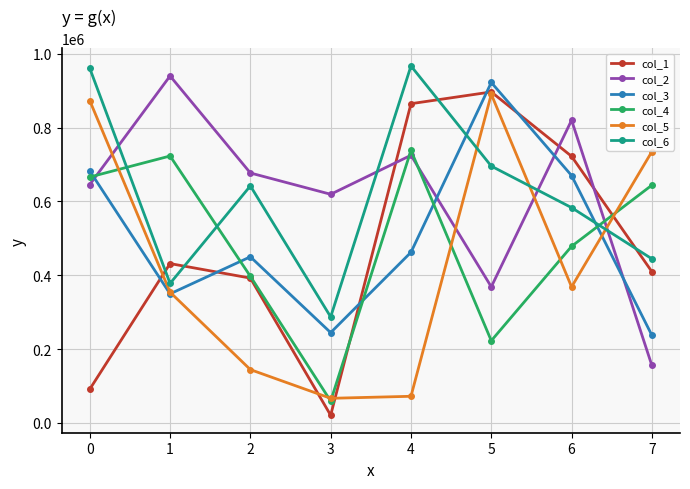

What is the maximum value for col_4?

738003